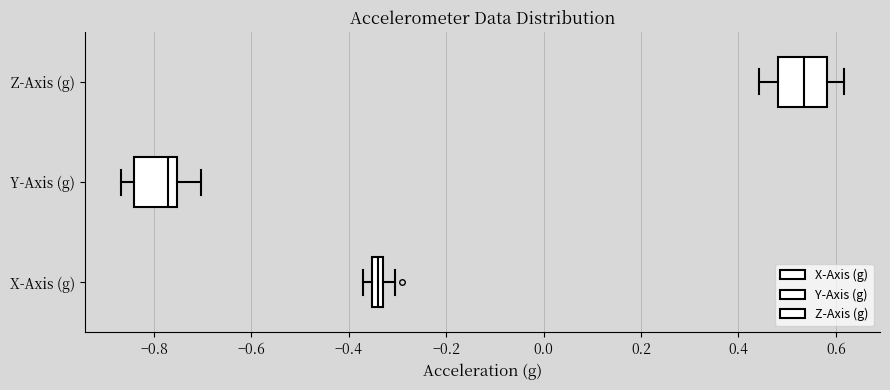

Which box's median line is the furthest to the left?

Y-Axis (g)